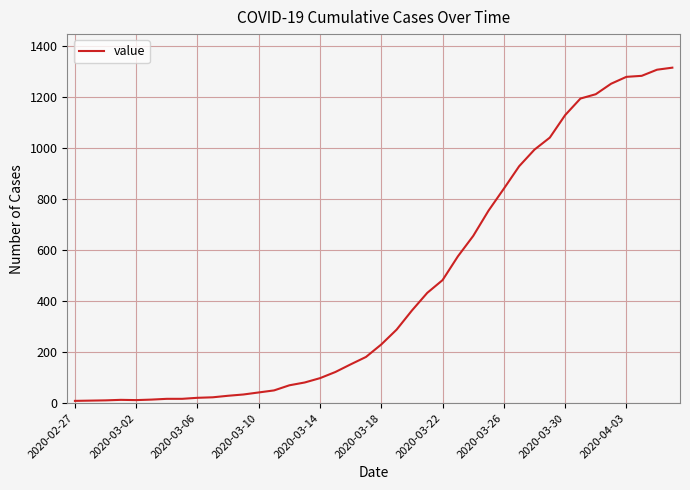

What is the difference between the maximum and minimum values?

1305